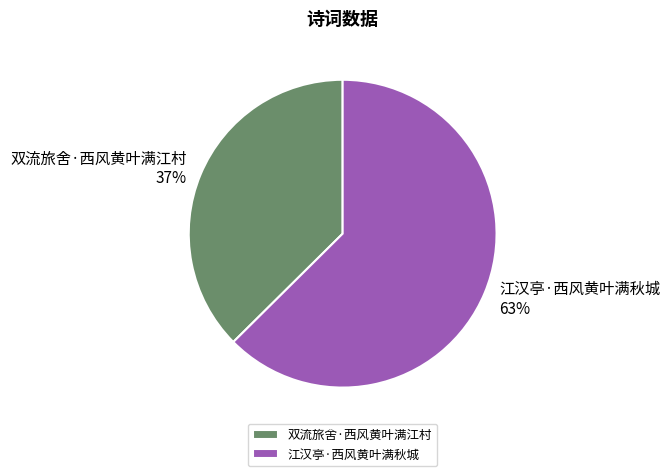

To the nearest percent, what is the combined percentage of 双流旅舍·西风黄叶满江村 and 江汉亭·西风黄叶满秋城?

100%